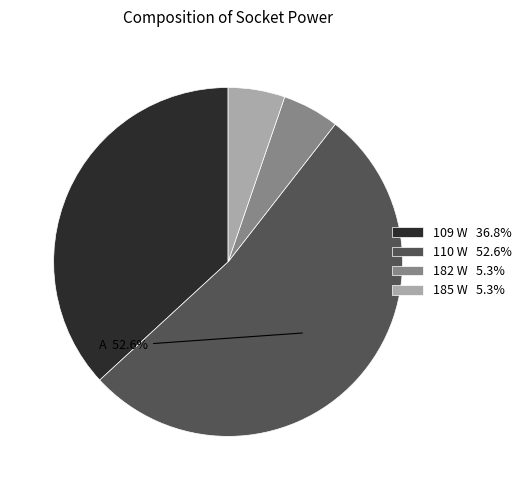

Approximately how many times larger is the value at 109 W 36.8% compared to 110 W 52.6%?

0.7